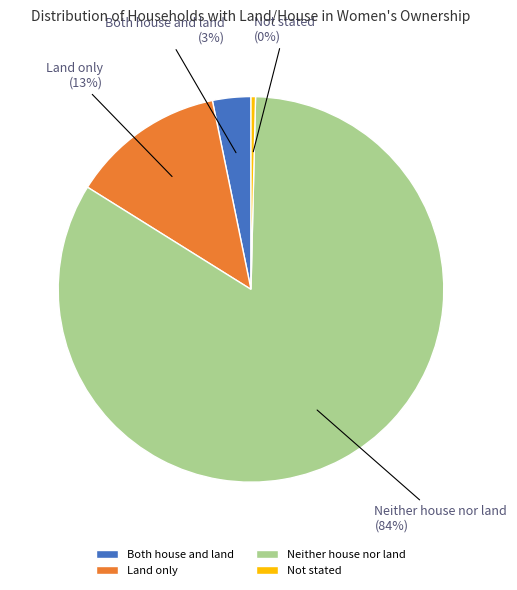

To the nearest percent, what percentage of the pie is Land only?

13%